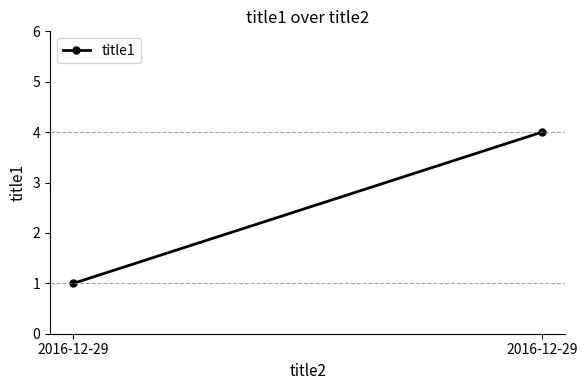

Which has a higher value, 2016-12-29 or 2016-12-29?

2016-12-29